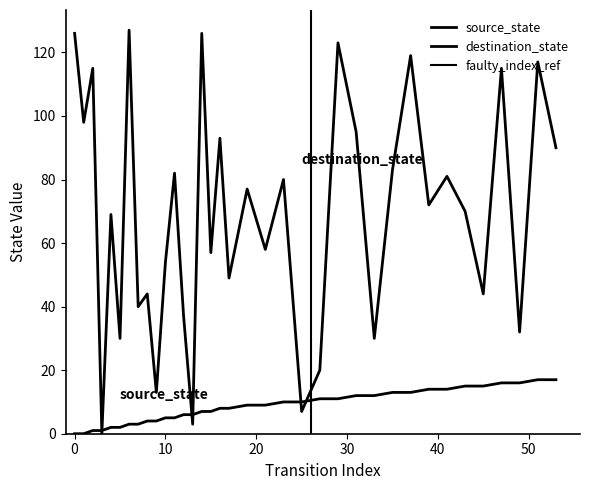

At 31, list the series in order from smallest to largest.

source_state, destination_state